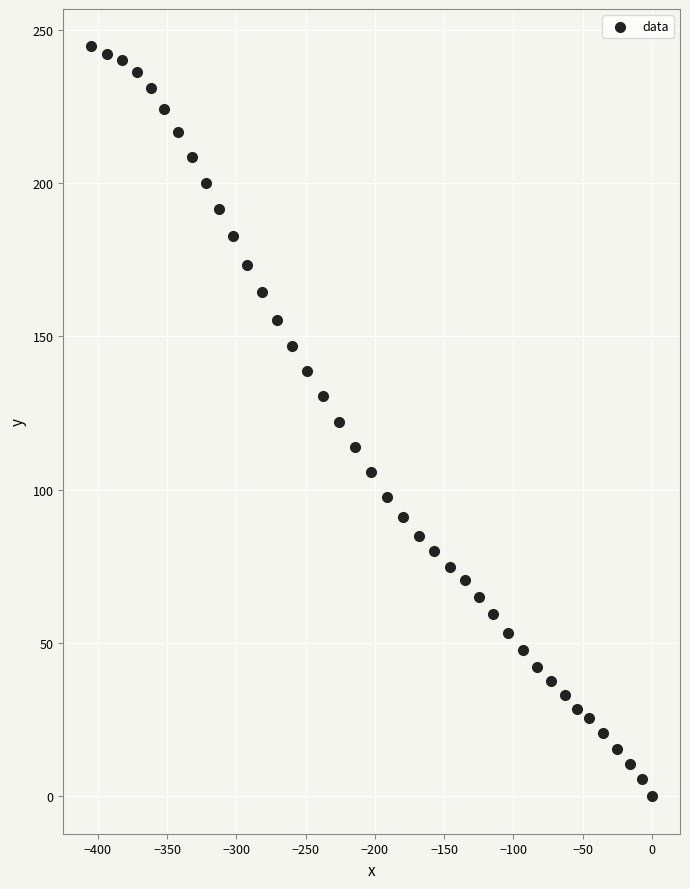

What is the range of X values (max minus min)?

404.7